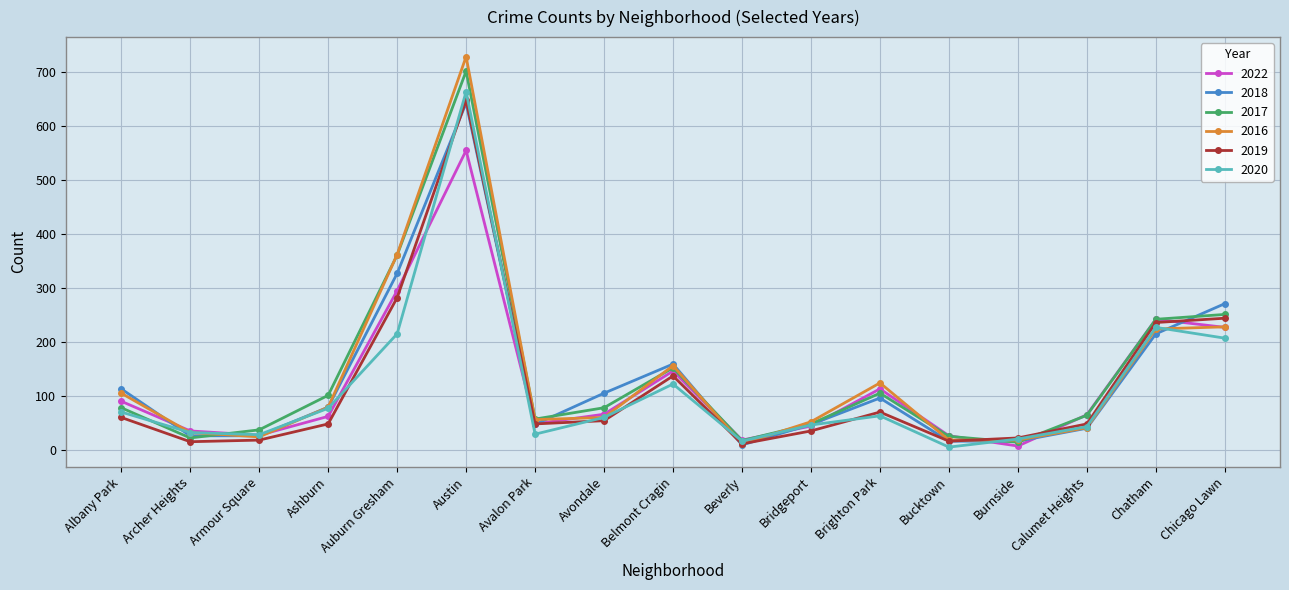

Which series has the largest range (max minus min)?

2016